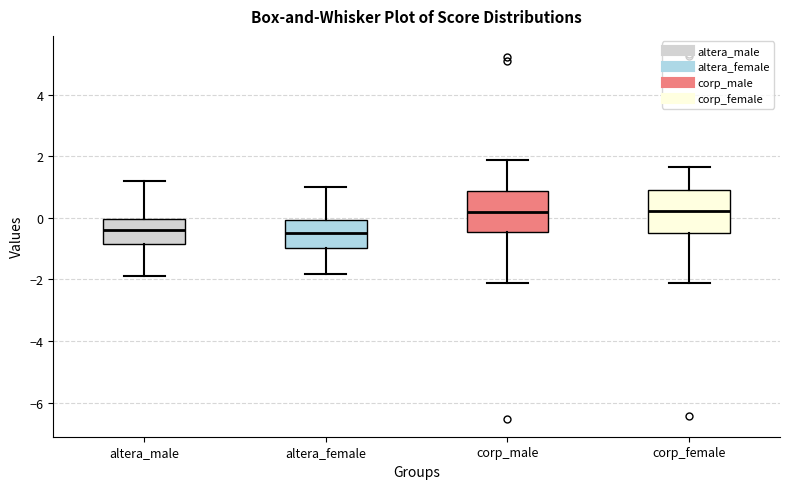

Where is the lower edge of the box for altera_male on the y-axis? The values are not printed on the chart, so give them approximately, as read against the axis.

-0.8